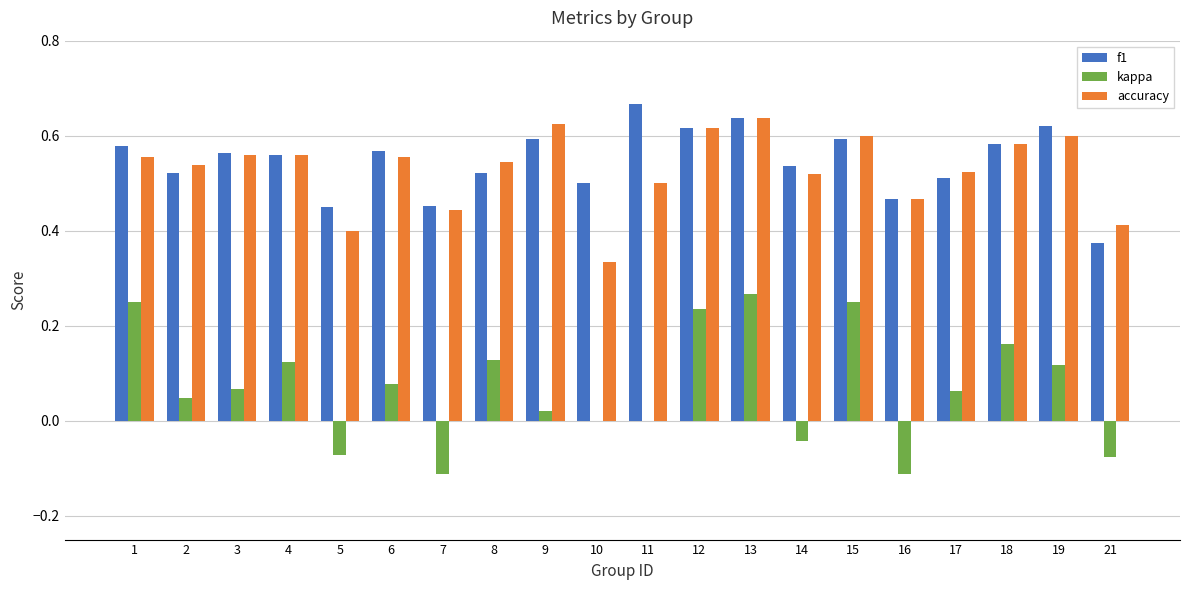

Are the bars horizontal?

No